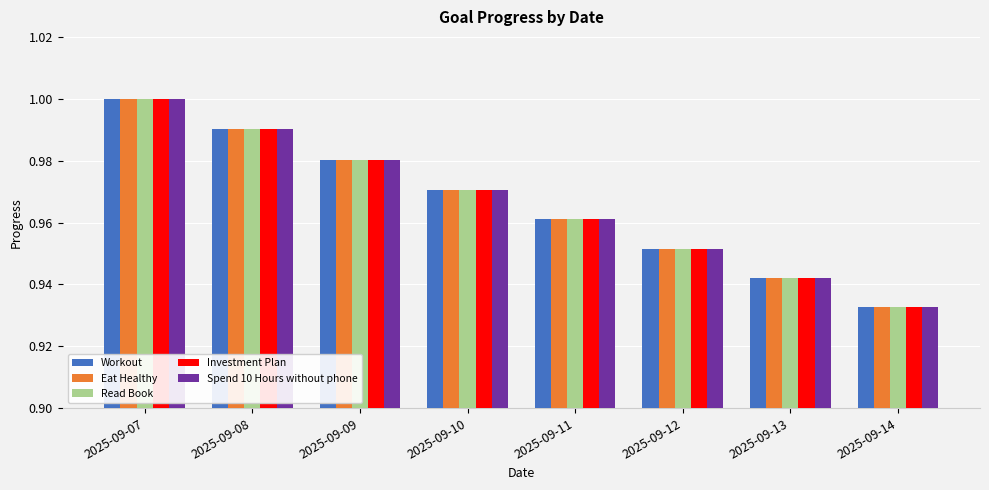

List the labels in order of Workout value, largest first.

2025-09-07, 2025-09-08, 2025-09-09, 2025-09-10, 2025-09-11, 2025-09-12, 2025-09-13, 2025-09-14